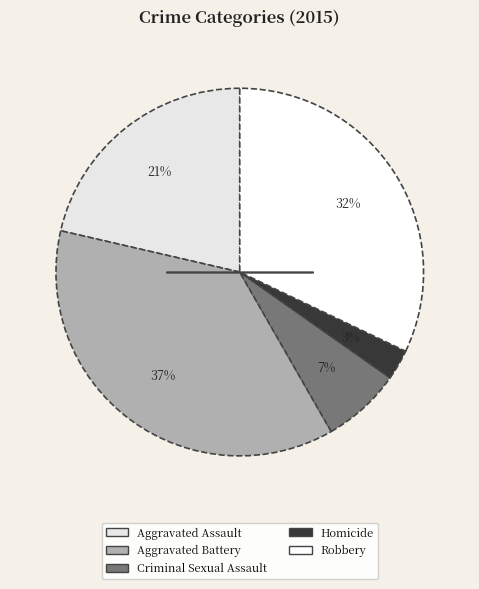

How many segments does this pie chart have?

5